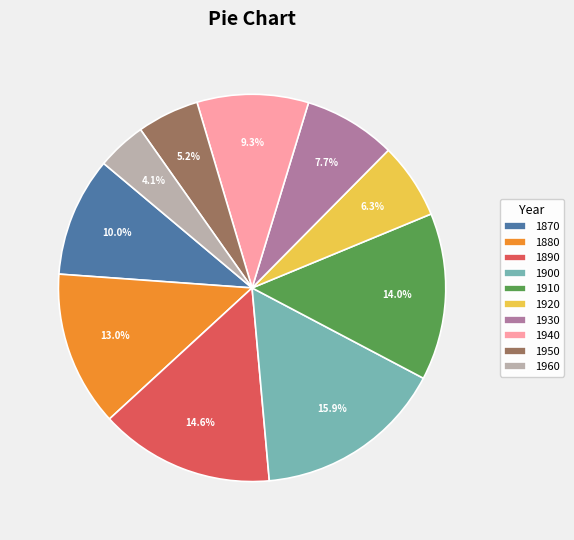

To the nearest percent, what portion does 1950 represent?

5%